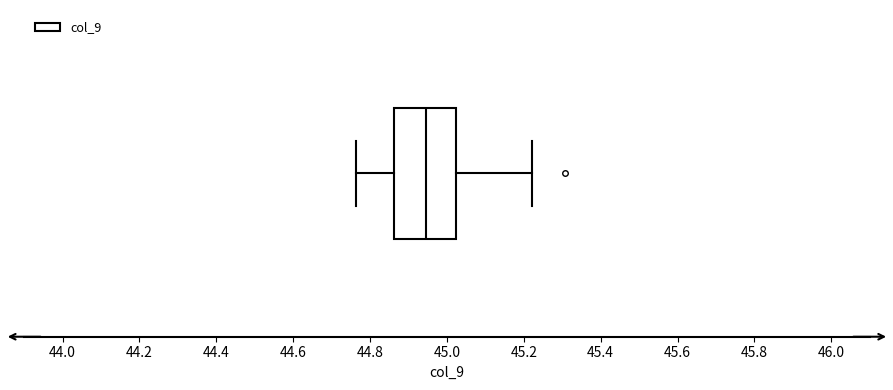

Where does the left whisker of the box end on the x-axis? The values are not printed on the chart, so give them approximately, as read against the axis.

44.76